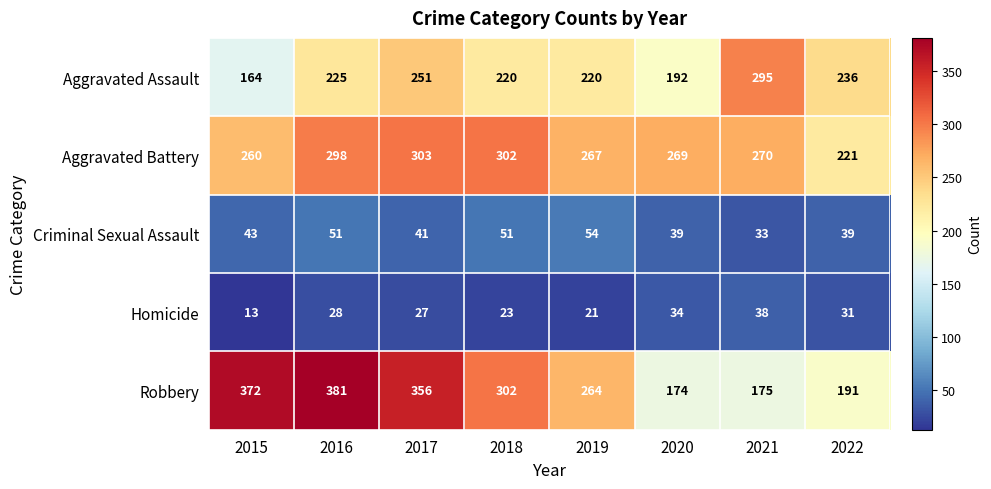

Rank the series at 2020 from highest to lowest value.

Aggravated Battery, Aggravated Assault, Robbery, Criminal Sexual Assault, Homicide